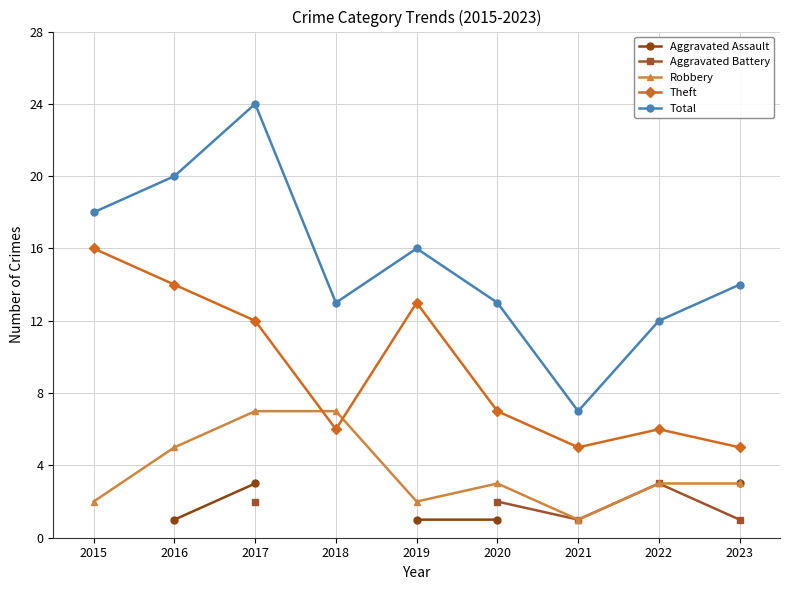

True or false: Aggravated Assault and Theft intersect in this chart.

False